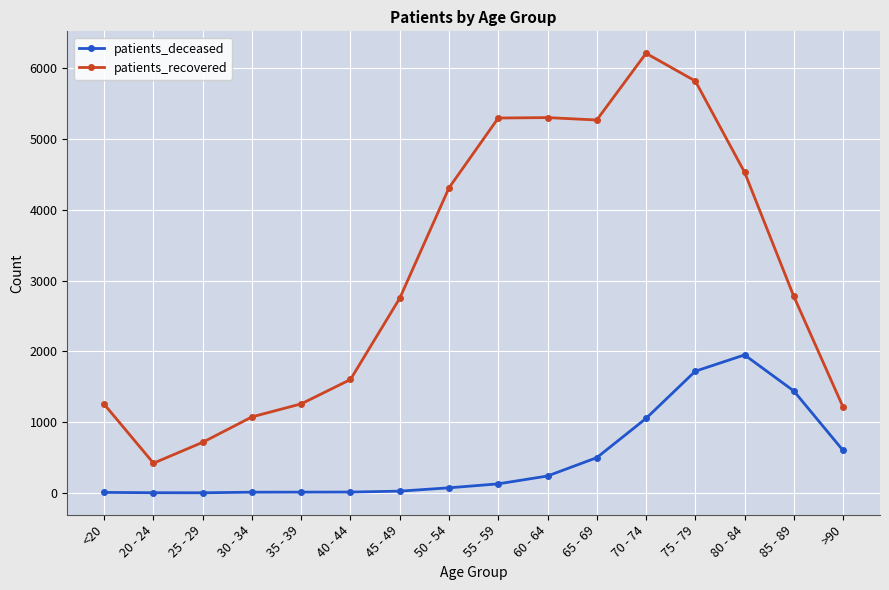

What is the label of the 14th point from the left?

80 - 84